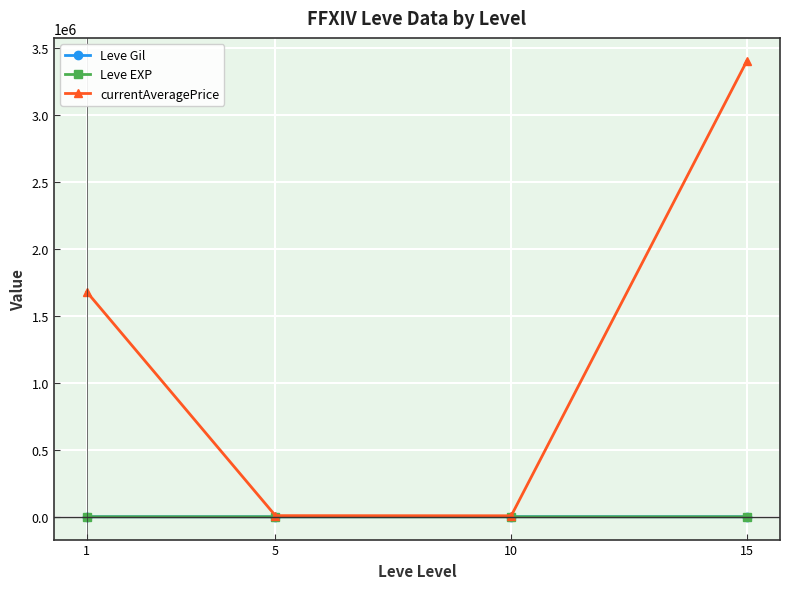

Which series has the largest range (max minus min)?

currentAveragePrice